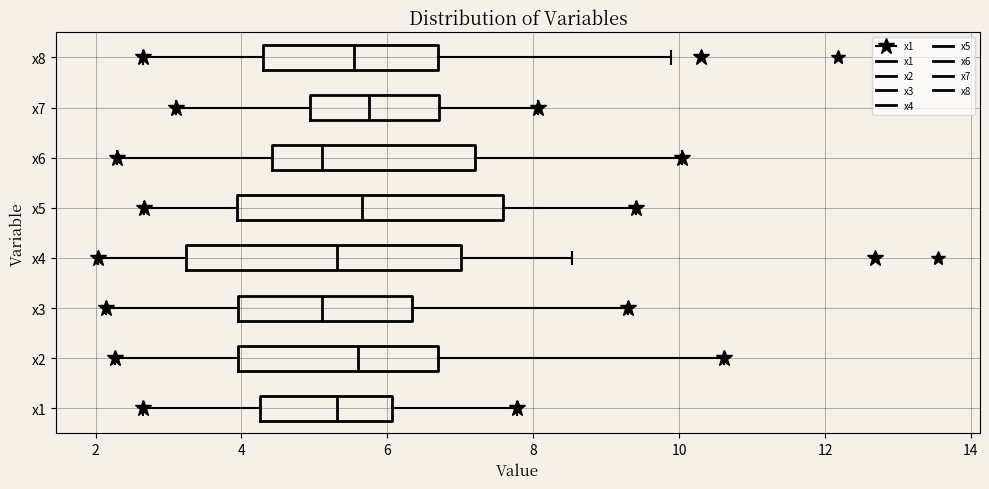

Where does the right whisker of the box for x7 end on the x-axis? The values are not printed on the chart, so give them approximately, as read against the axis.

8.0